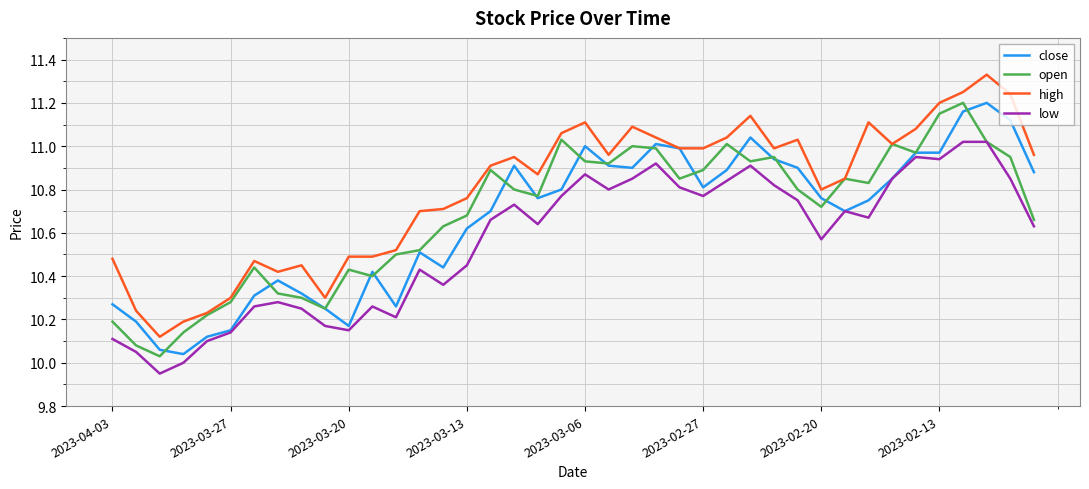

True or false: high and low intersect in this chart.

False